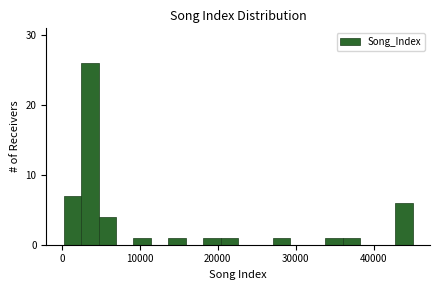

Around what value on the x-axis is the tallest bar? Give the approximate position of its centre, as read against the axis.

4000